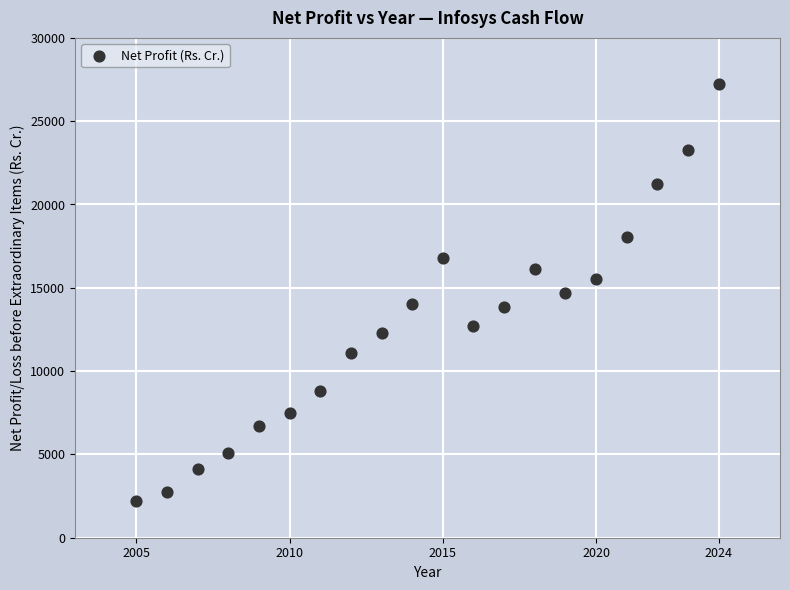

What is the range of Y values (max minus min)?

25049.5